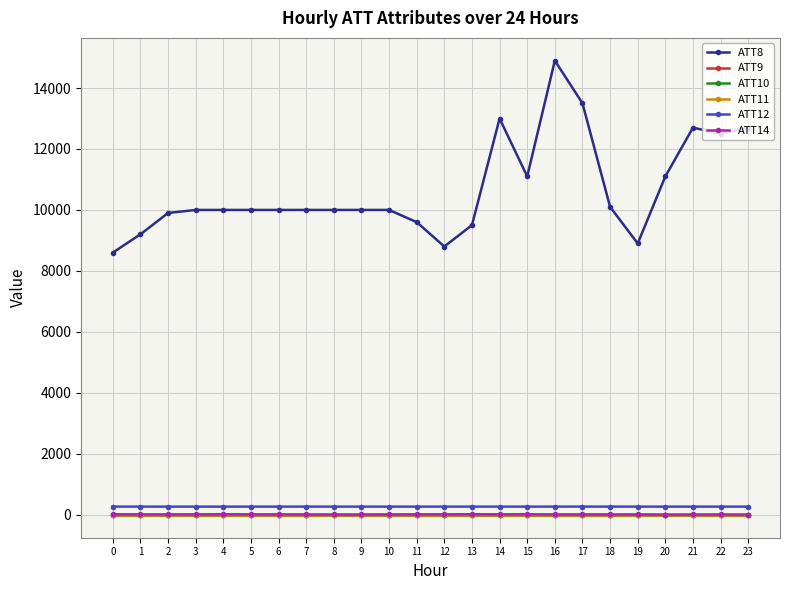

In ATT8, how many points are lower than both neighbors (excluding endpoints)?

4